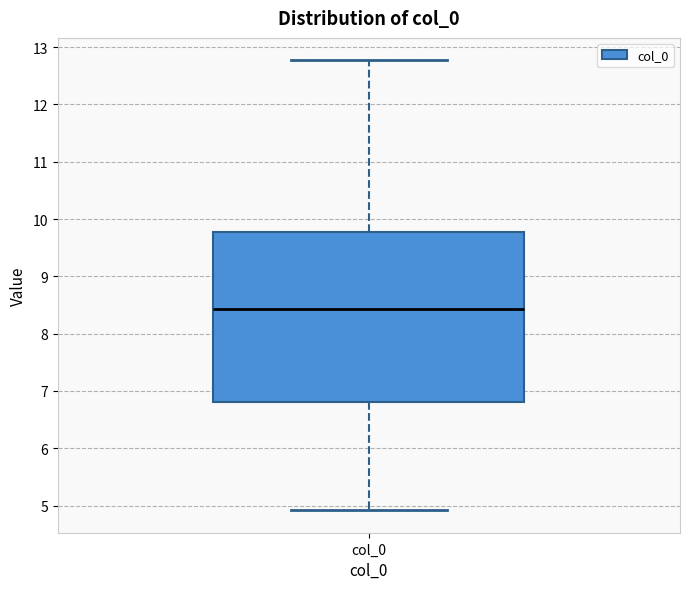

Where is the lower edge of the box for col_0 on the y-axis? The values are not printed on the chart, so give them approximately, as read against the axis.

6.8